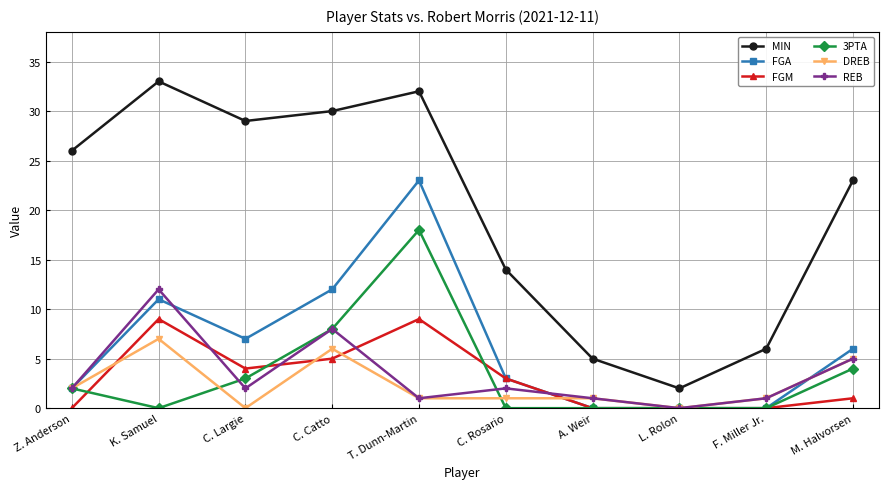

Which series has the largest range (max minus min)?

MIN